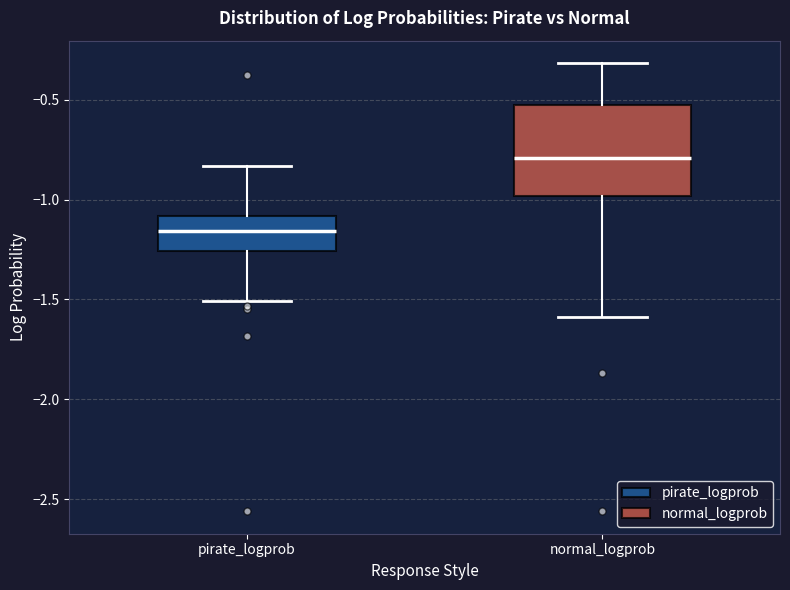

Reading left to right, transcribe this box plot: for each box, give where its median line is, the range the box spans, and where its two whiskers end, as read against the y-axis. The values are not printed on the chart, so give them approximately, as read against the axis.

pirate_logprob: median -1.15, box -1.25 to -1.10, whiskers -1.50 to -0.85
normal_logprob: median -0.80, box -1.00 to -0.50, whiskers -1.60 to -0.30